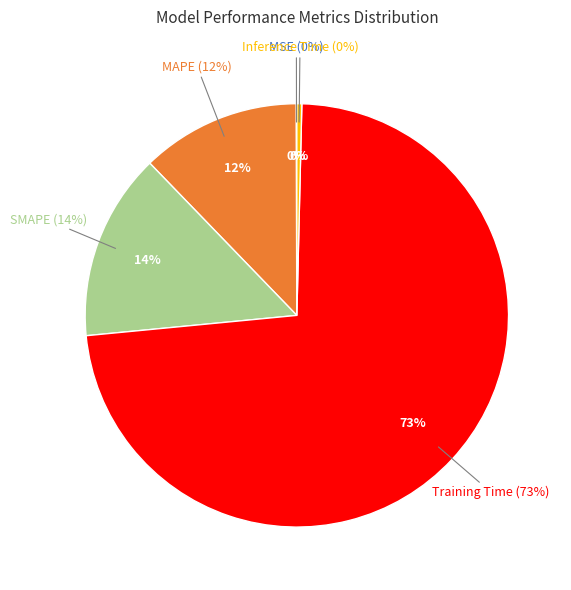

Does SMAPE account for over 50% of the chart?

No